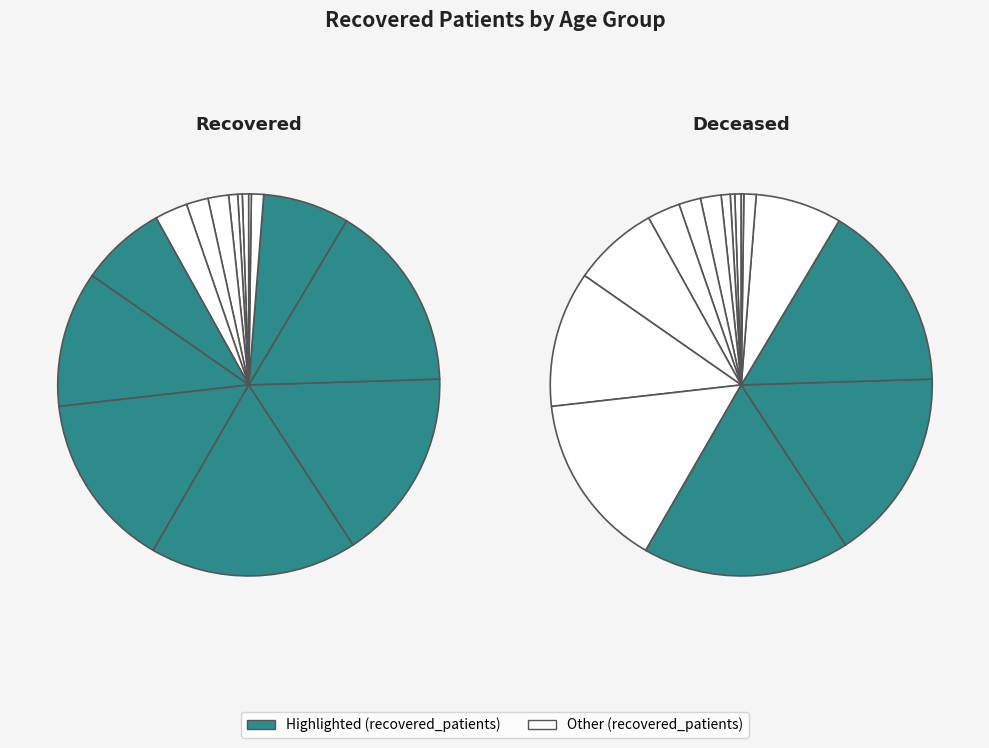

To the nearest percent, what is the difference between the 25 - 29 and 35 - 39 slice percentages?

1%